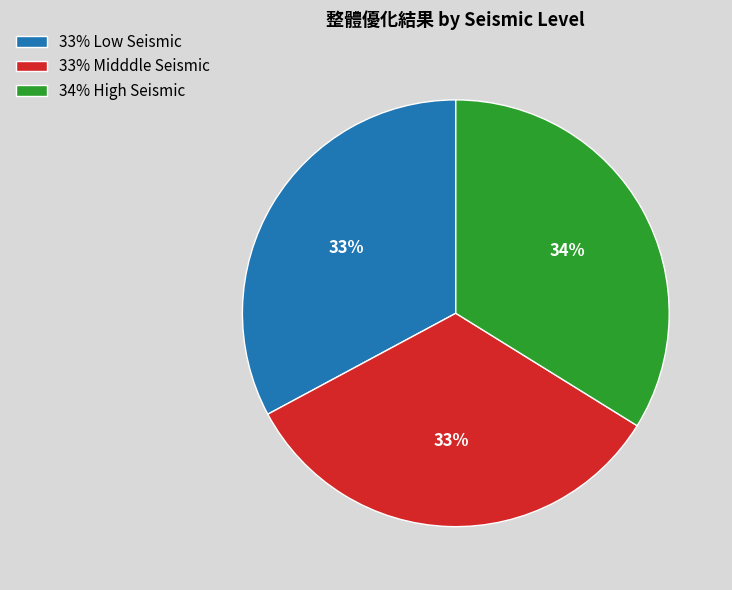

True or false: 33% Midddle Seismic accounts for 42% of the total.

False